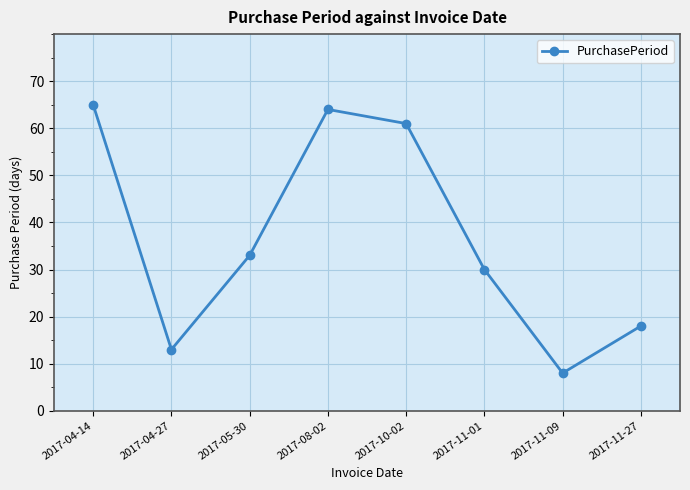

What is the maximum value shown in the chart?

65